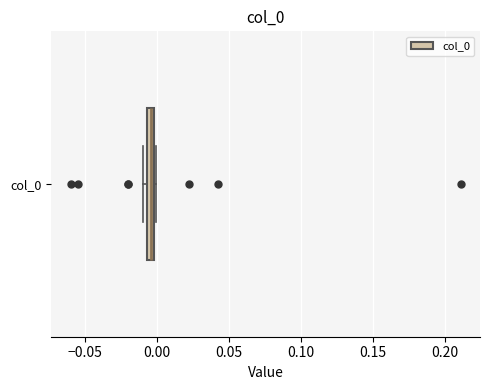

Where is the left edge of the box for col_0 on the x-axis? The values are not printed on the chart, so give them approximately, as read against the axis.

-0.005